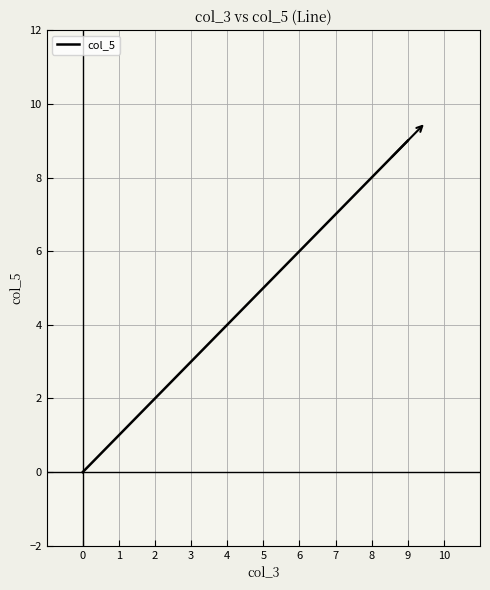

What is the difference between the maximum and minimum values?

9